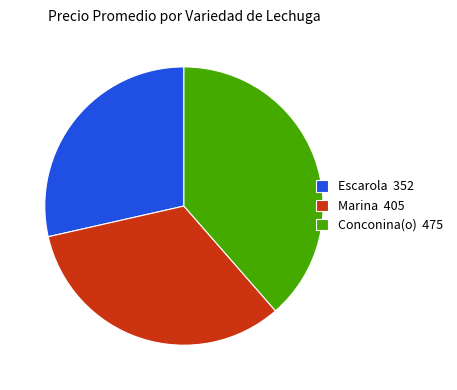

Between Marina 405 and Escarola 352, which is larger?

Marina 405